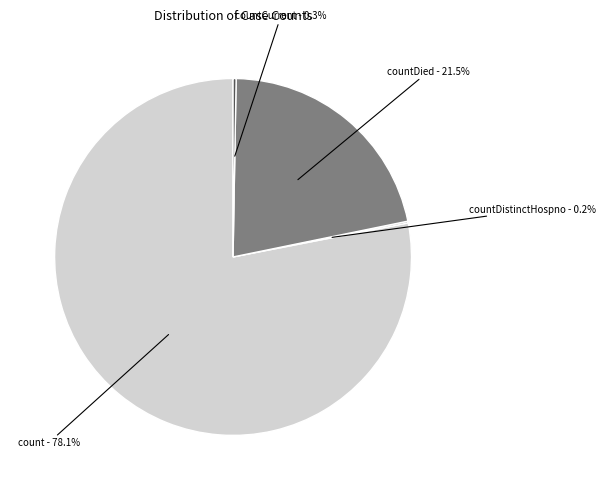

Does any single category account for the majority?

Yes